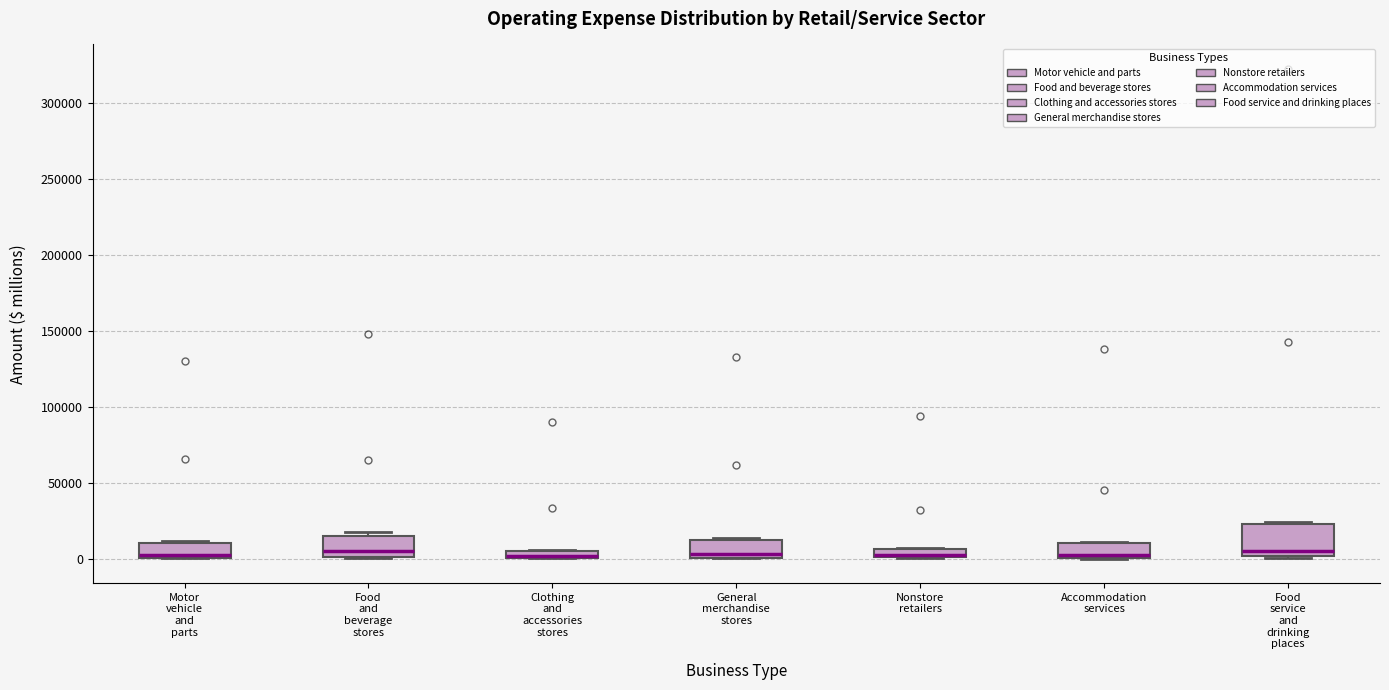

Where is the lower edge of the box for Clothing and accessories stores on the y-axis? The values are not printed on the chart, so give them approximately, as read against the axis.

0